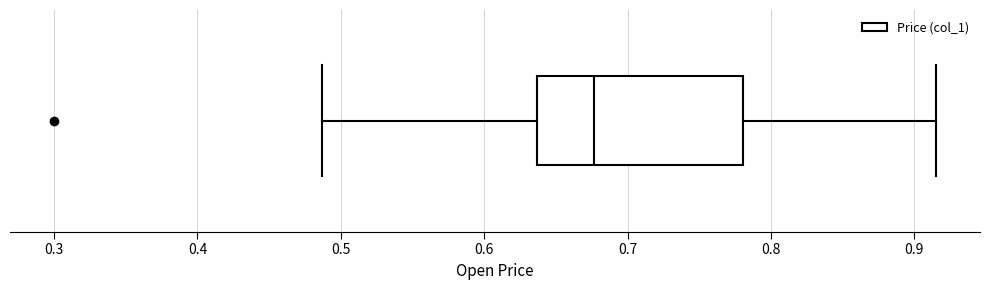

Transcribe this box plot: give where the median line is, the range the box spans, and where the two whiskers end, as read against the x-axis. The values are not printed on the chart, so give them approximately, as read against the axis.

median 0.68, box 0.64 to 0.78, whiskers 0.49 to 0.92